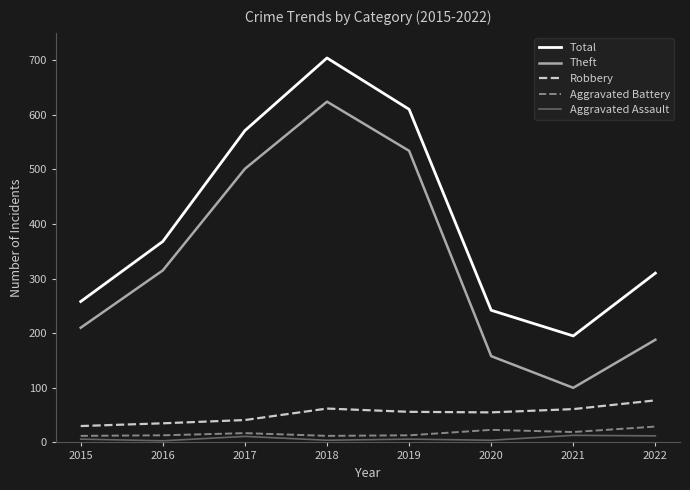

The Robbery series shows 30 at 2015. True or false?

True